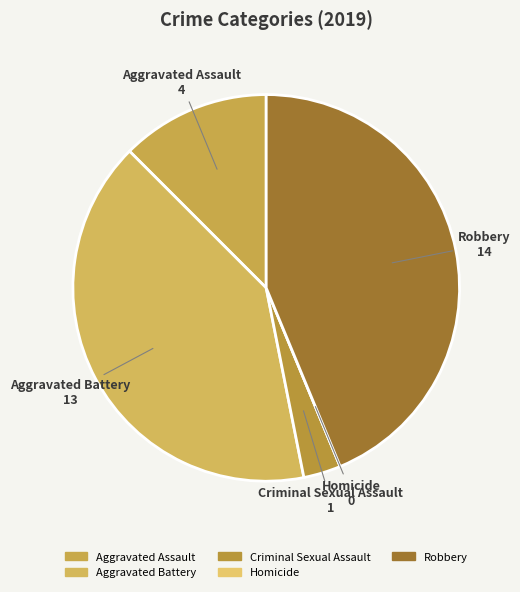

Does Aggravated Assault account for over 50% of the chart?

No